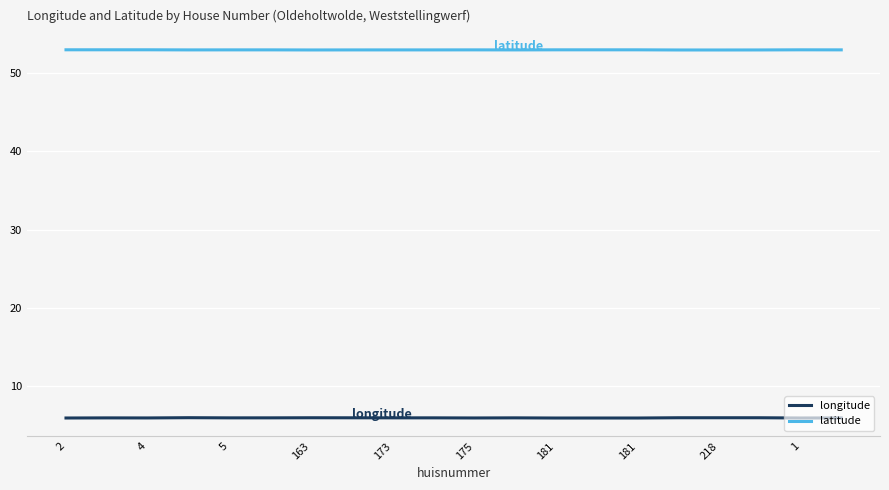

Which series has the widest spread of values?

longitude